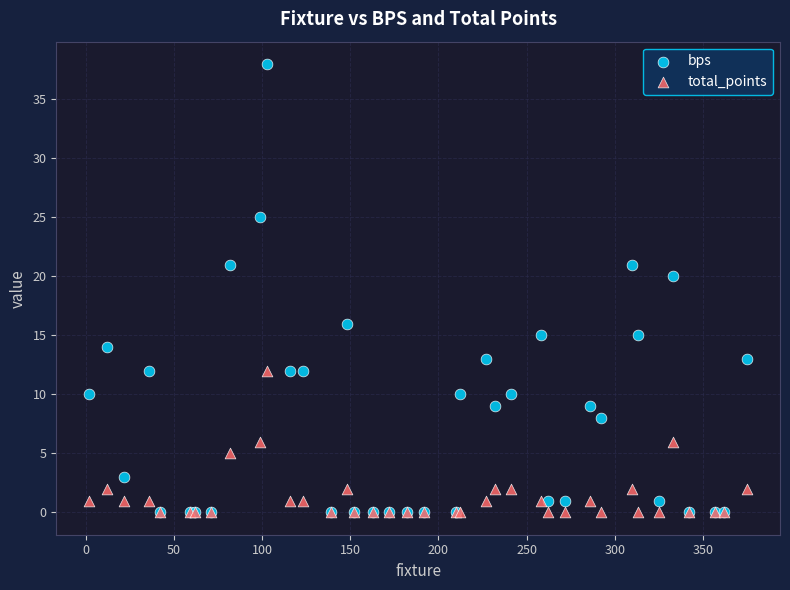

Across all series, what Y value is closest to 19?

20